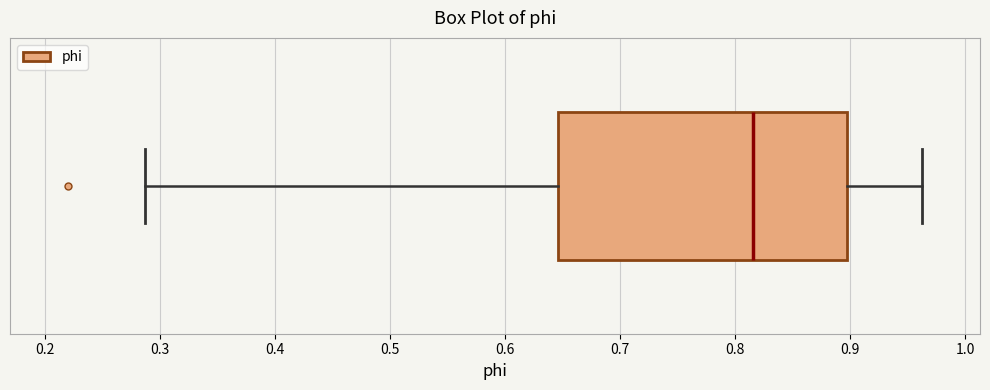

Where is the left edge of the box on the x-axis? The values are not printed on the chart, so give them approximately, as read against the axis.

0.65